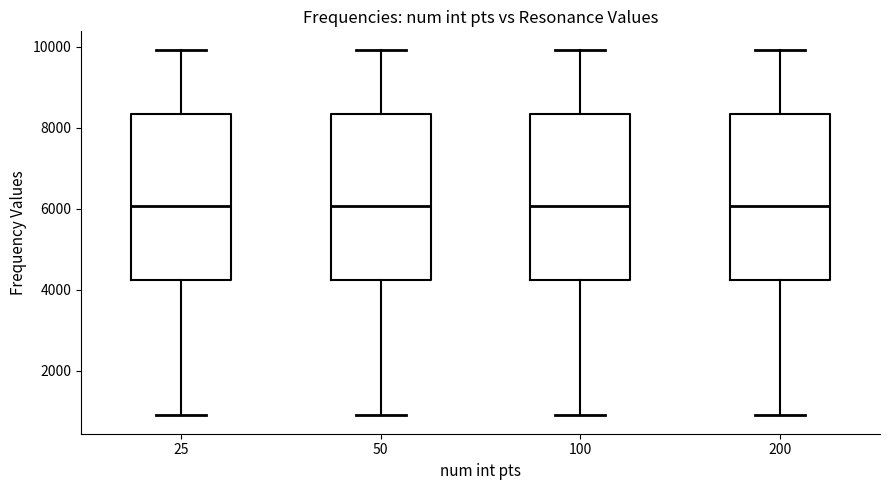

Reading left to right, transcribe this box plot: for each box, give where its median line is, the range the box spans, and where its two whiskers end, as read against the y-axis. The values are not printed on the chart, so give them approximately, as read against the axis.

25: median 6000, box 4200 to 8400, whiskers 800 to 10000
50: median 6000, box 4200 to 8400, whiskers 800 to 10000
100: median 6000, box 4200 to 8400, whiskers 800 to 10000
200: median 6000, box 4200 to 8400, whiskers 800 to 10000